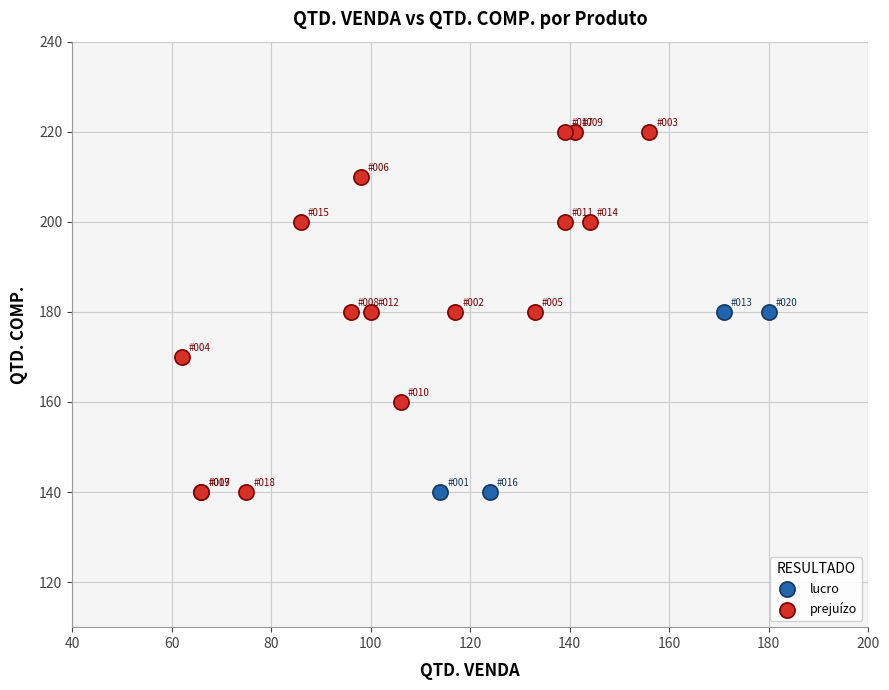

Which series contains the highest Y value?

prejuízo